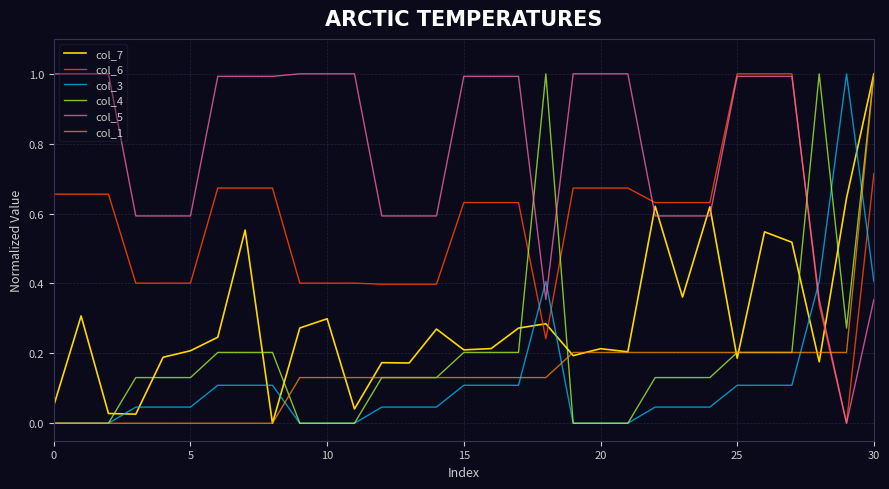

What are all the series names shown in the legend?

col_7, col_6, col_3, col_4, col_5, col_1